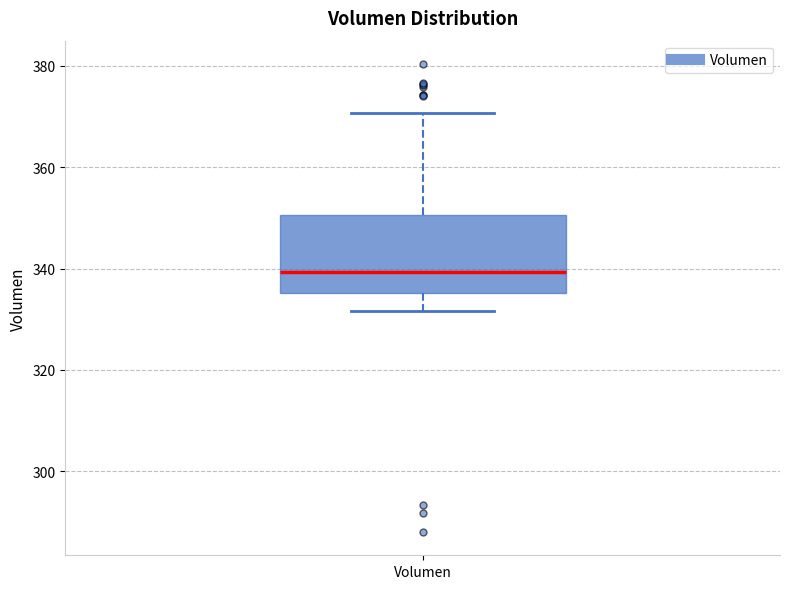

Transcribe this box plot: give where the median line is, the range the box spans, and where the two whiskers end, as read against the y-axis. The values are not printed on the chart, so give them approximately, as read against the axis.

median 340, box 336 to 350, whiskers 332 to 370